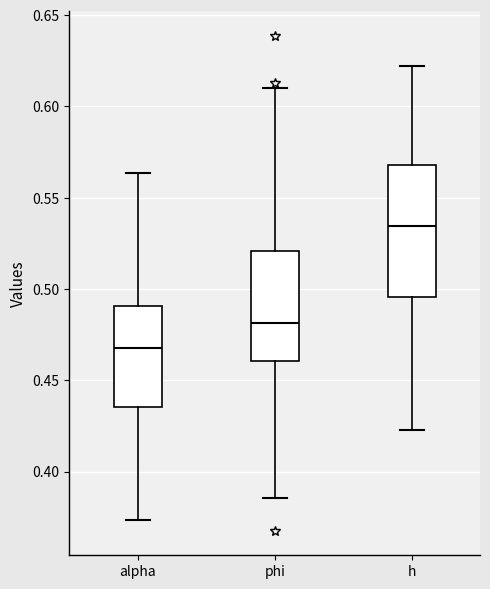

Comparing the boxes themselves (not the whiskers), which one is the tallest?

h